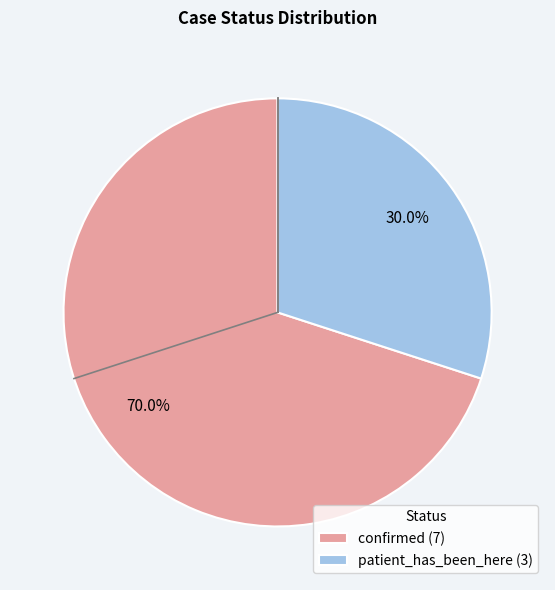

Rank the categories by value from highest to lowest.

confirmed, patient_has_been_here